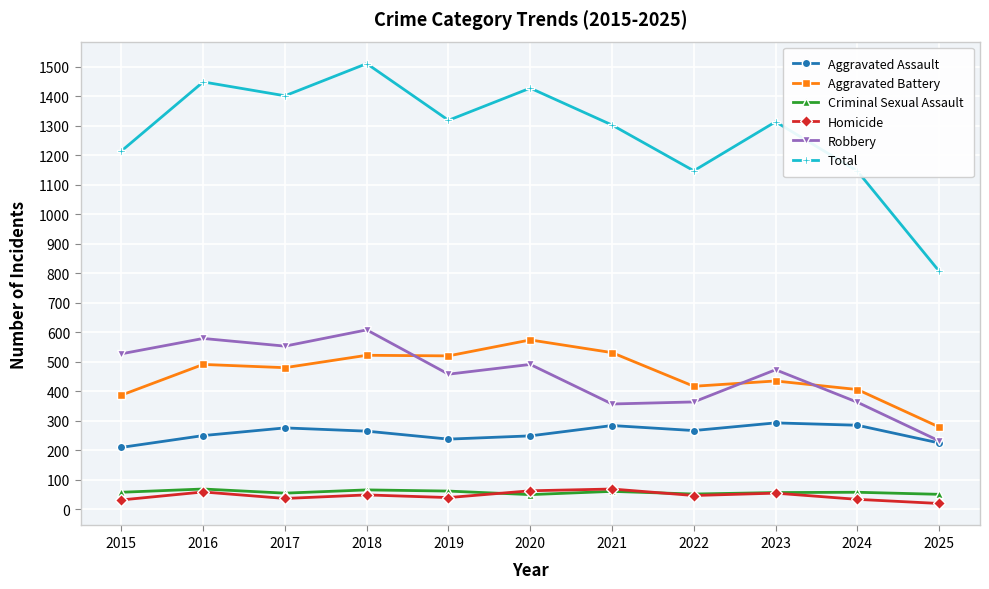

What is the maximum value shown in the chart?

1510